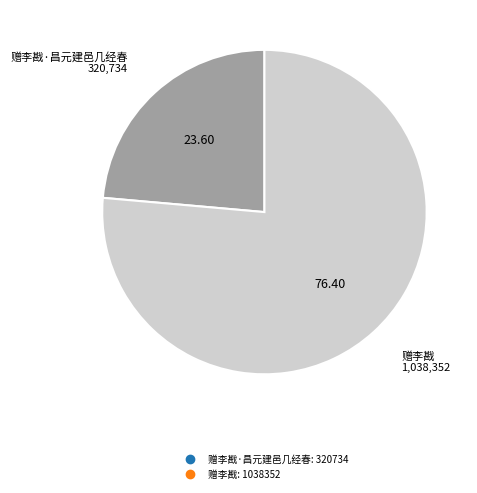

Is there a majority slice in this chart?

Yes